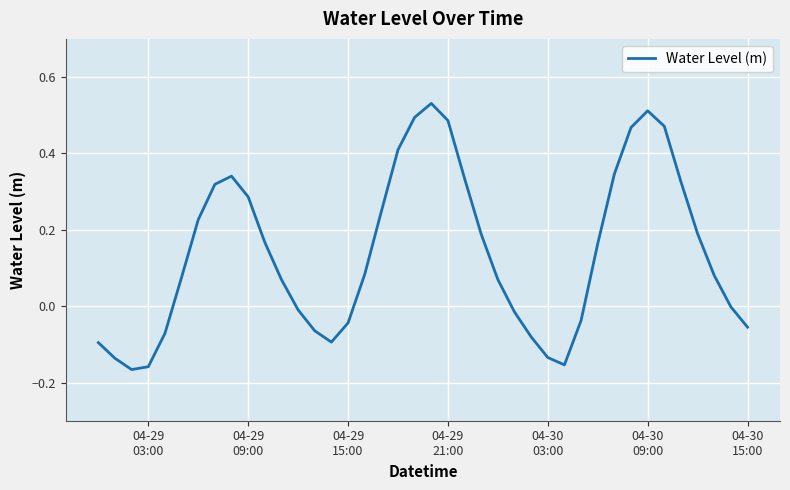

How many lines are shown in the chart?

1